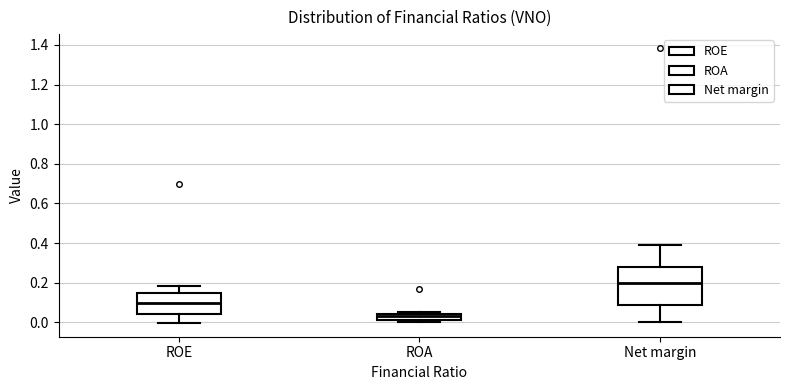

Which box is the tallest, from its lower edge to its upper edge?

Net margin